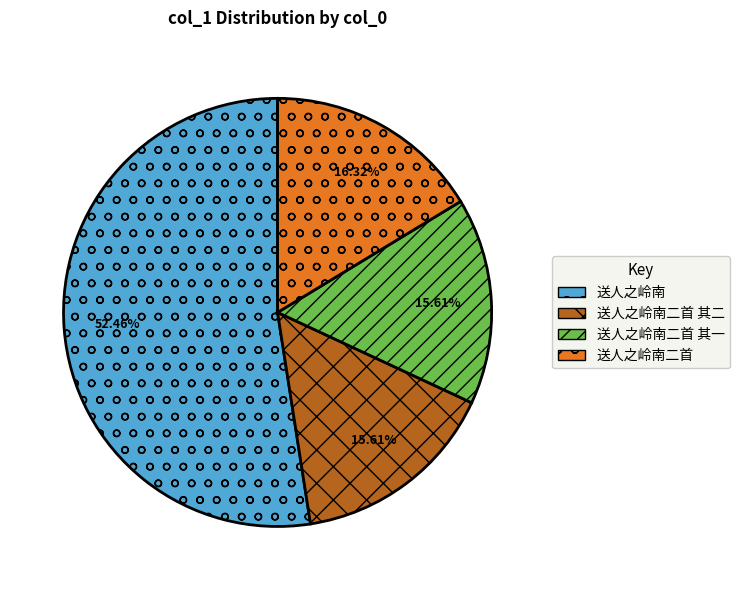

Does any single category account for the majority?

Yes